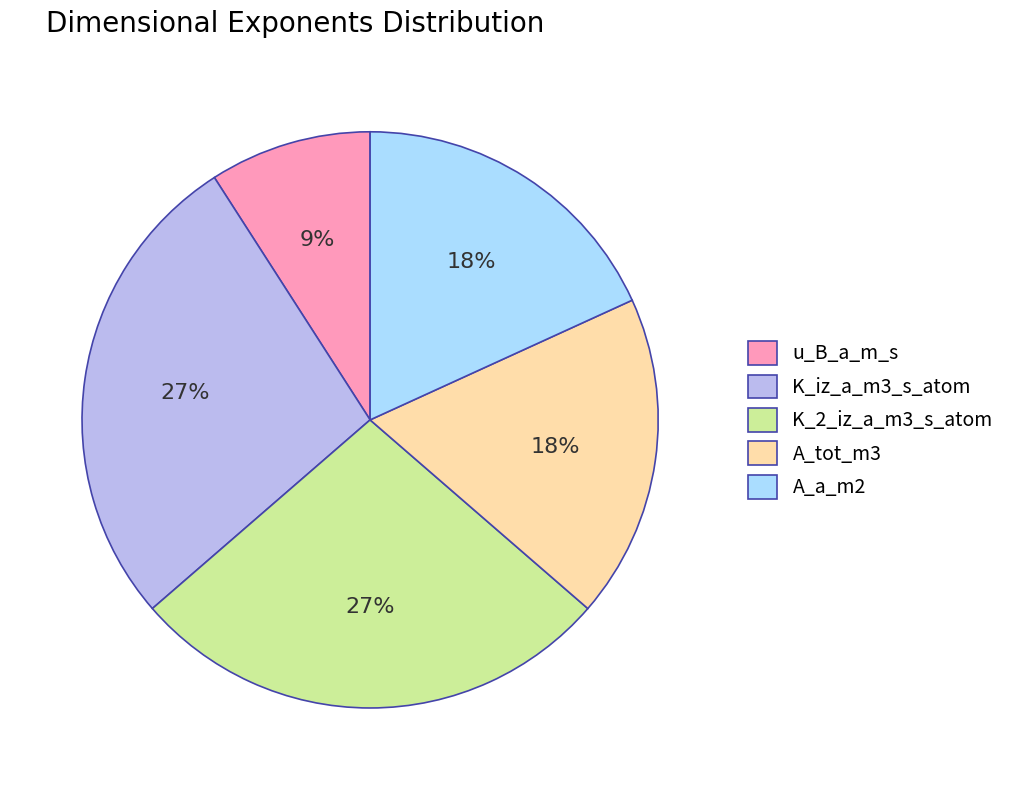

To the nearest percent, what is the average slice percentage?

20%